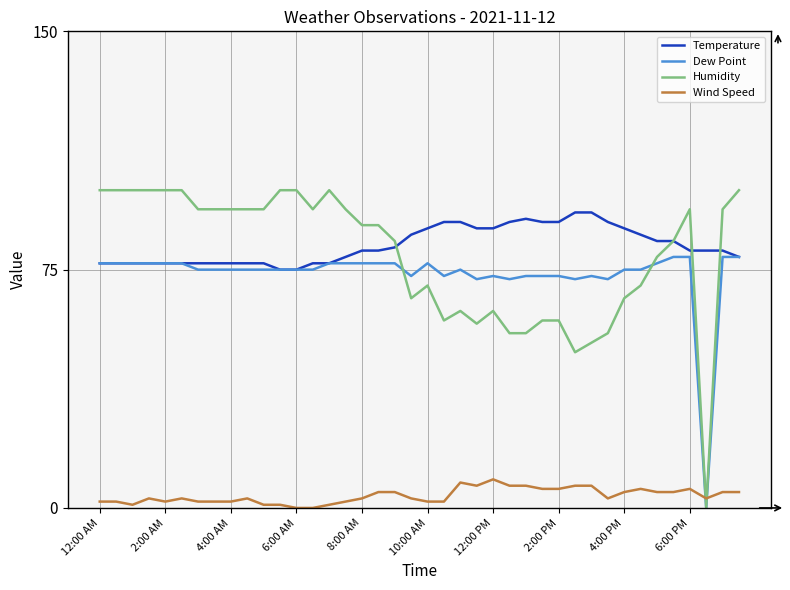

How many series are shown in this chart?

4